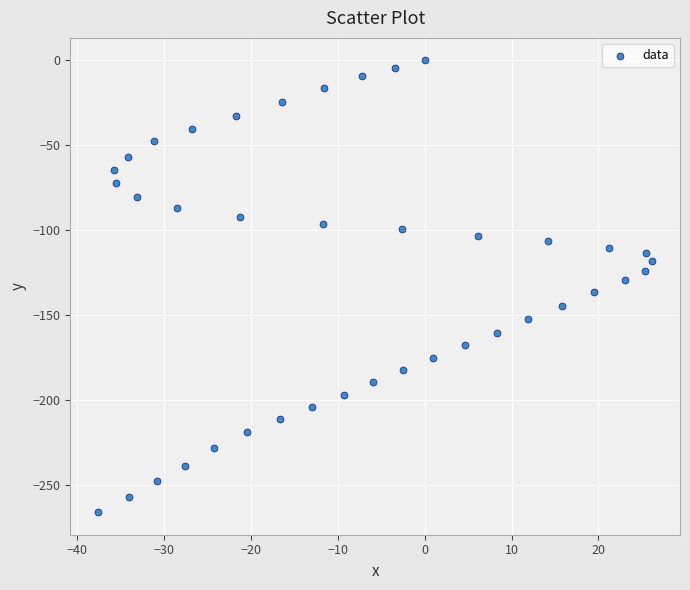

What is the range of X values (max minus min)?

63.8